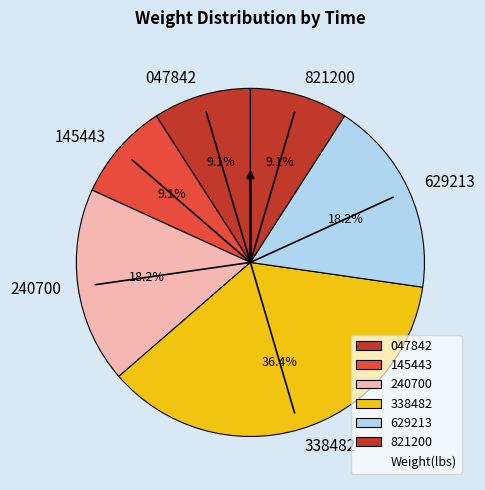

How much of the chart is everything except 338482?

63.6%